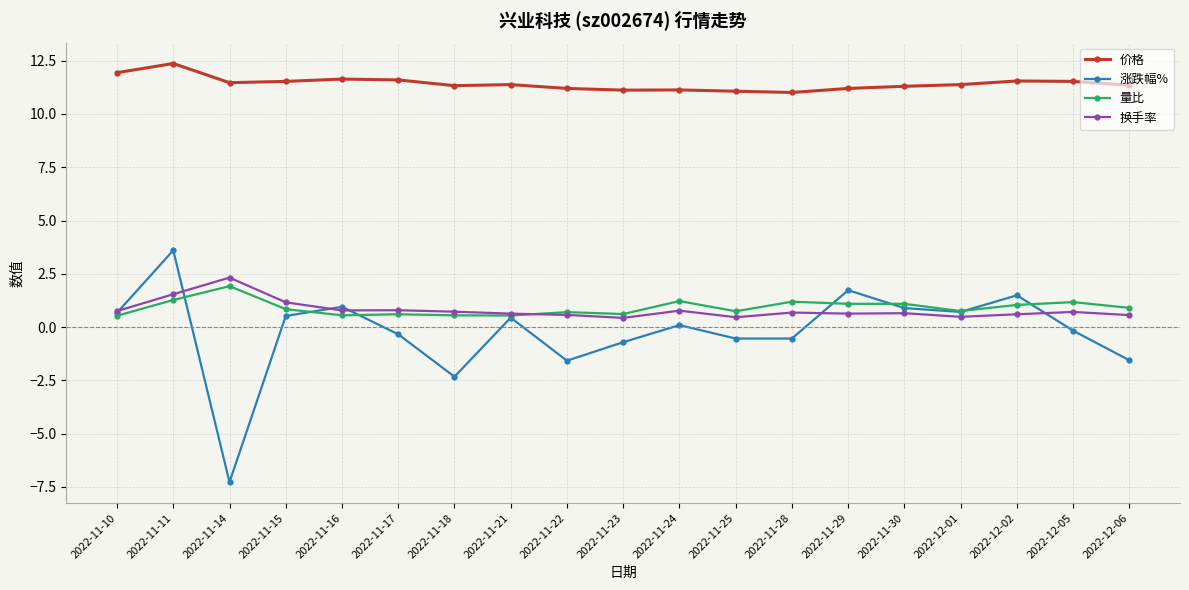

True or false: 价格 and 换手率 cross at least once.

False